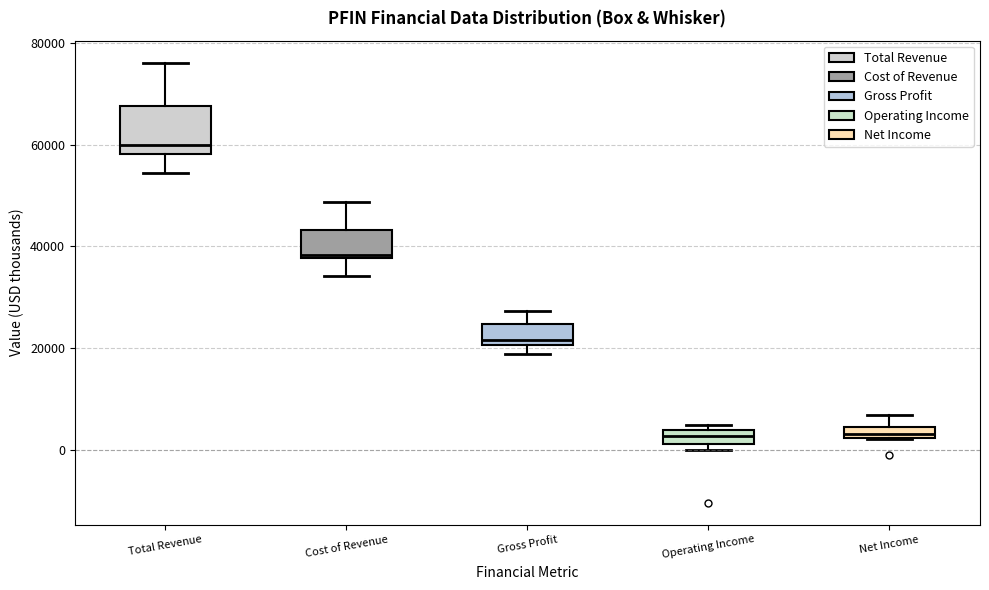

Comparing the boxes themselves (not the whiskers), which one is the tallest?

Total Revenue